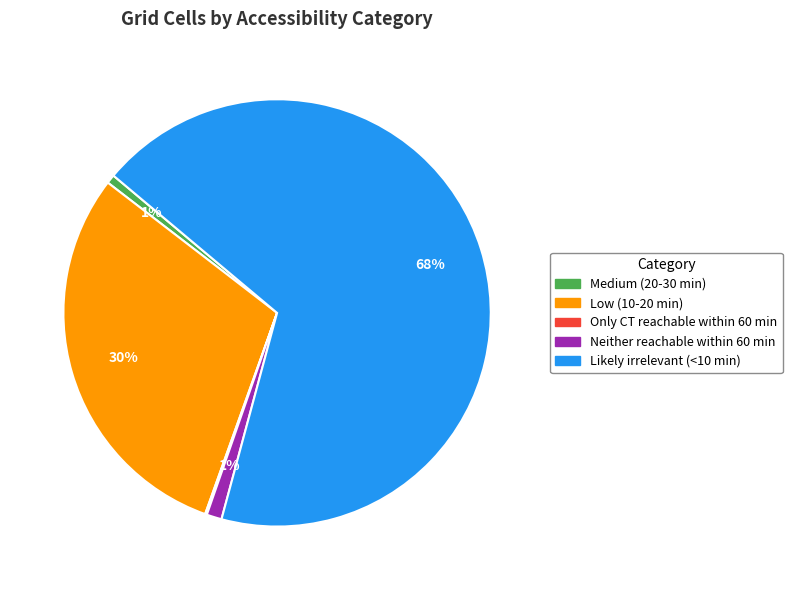

Between Neither reachable within 60 min and Likely irrelevant (<10 min), which is larger?

Likely irrelevant (<10 min)